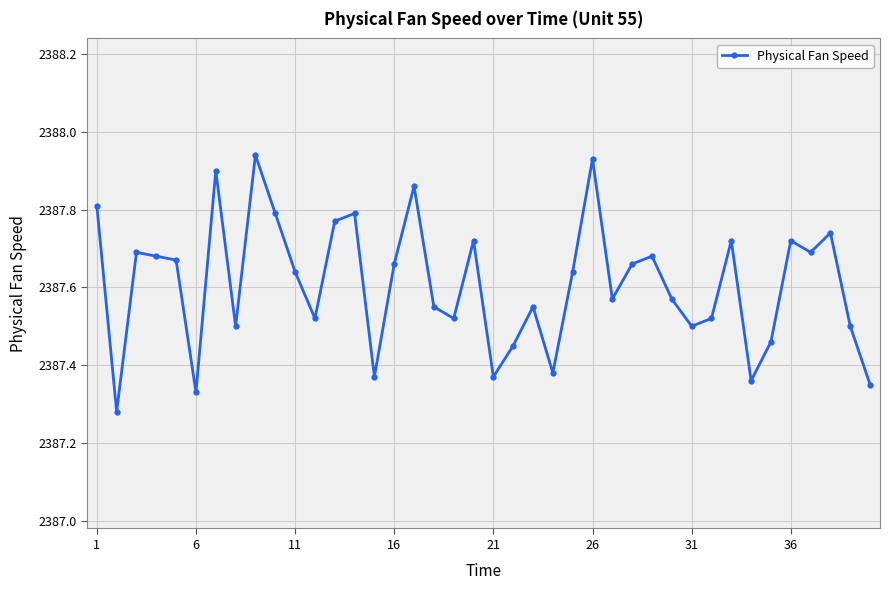

What is the sum of all values?

95504.4